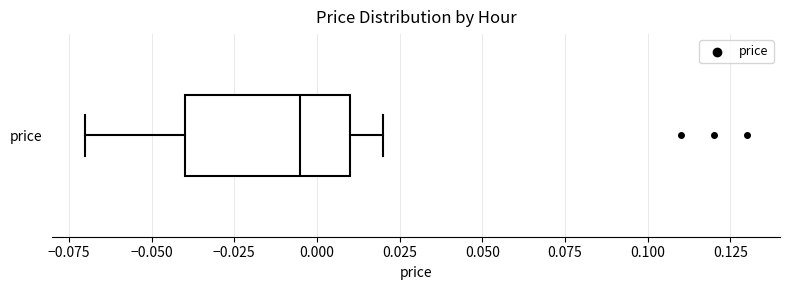

Where is the right edge of the box for price on the x-axis? The values are not printed on the chart, so give them approximately, as read against the axis.

0.010